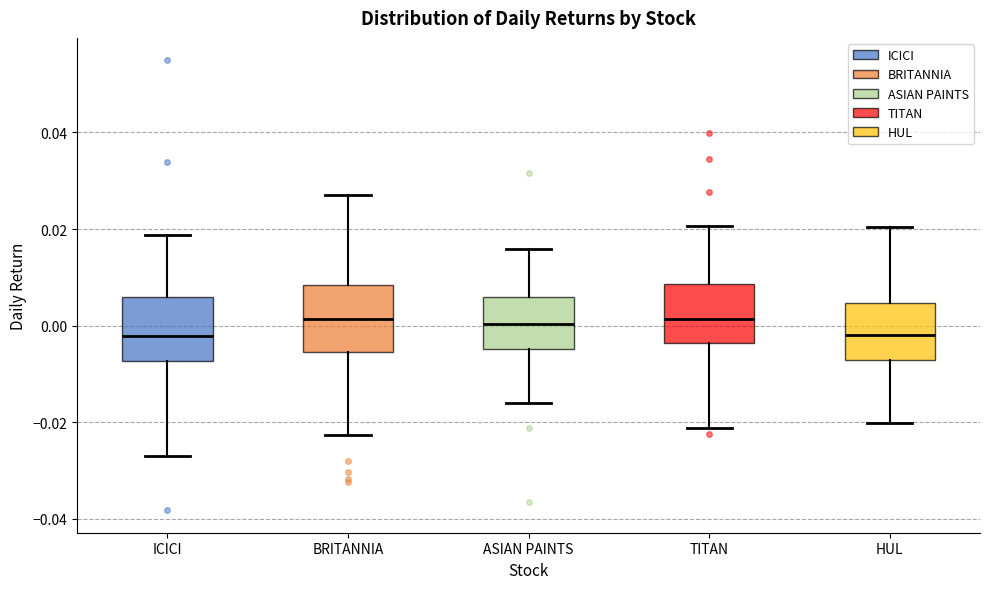

Reading left to right, read every box against the y-axis: the position of its median line, the range the box covers, and the ends of its whiskers. The values are not printed on the chart, so give them approximately, as read against the axis.

ICICI: median -0.002, box -0.008 to 0.006, whiskers -0.026 to 0.018
BRITANNIA: median 0.002, box -0.006 to 0.008, whiskers -0.022 to 0.028
ASIAN PAINTS: median 0.000, box -0.004 to 0.006, whiskers -0.016 to 0.016
TITAN: median 0.002, box -0.004 to 0.008, whiskers -0.022 to 0.020
HUL: median -0.002, box -0.008 to 0.004, whiskers -0.020 to 0.020